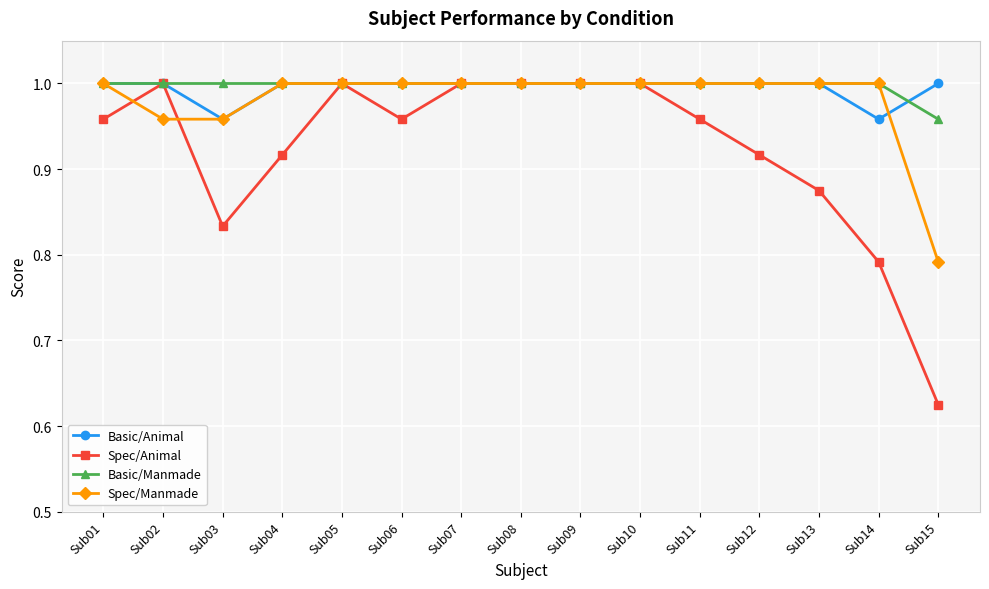

True or false: Basic/Manmade has a value of 1.0 at Sub07.

True